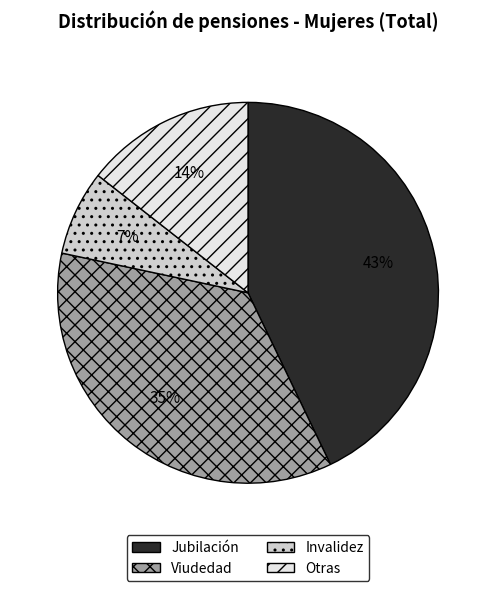

To the nearest percent, what is the average slice percentage?

25%